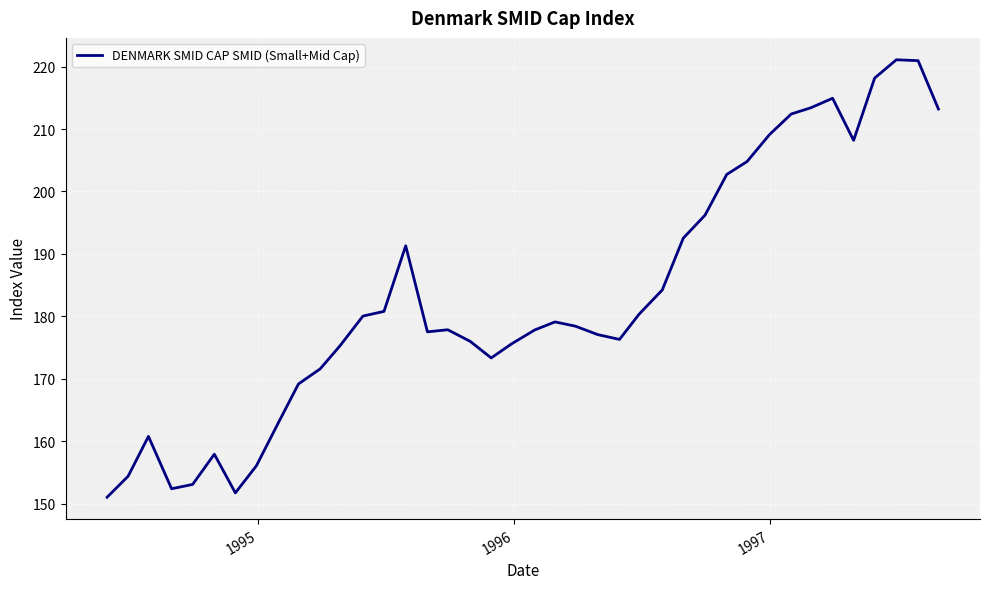

What is the difference between the maximum and minimum values?

70.1